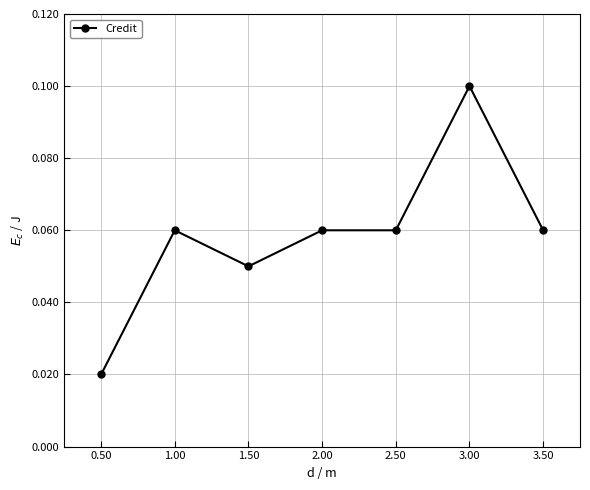

What is the change in value from 1.00 to 1.50?

-1